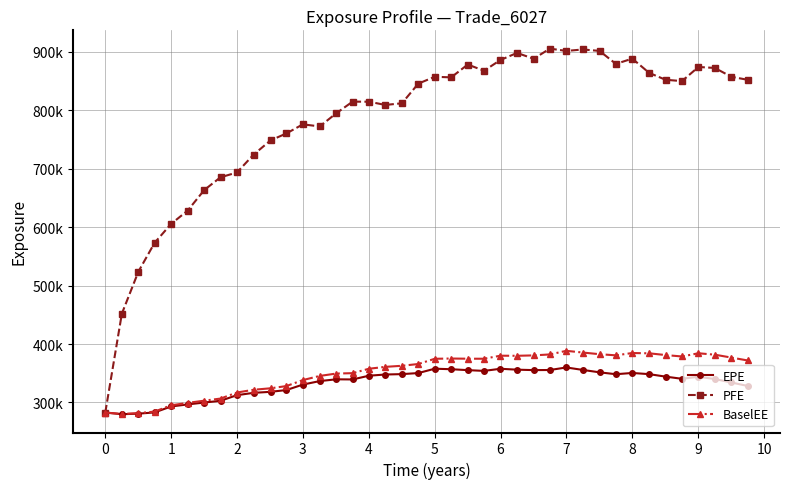

Which series has the largest total across all categories?

PFE